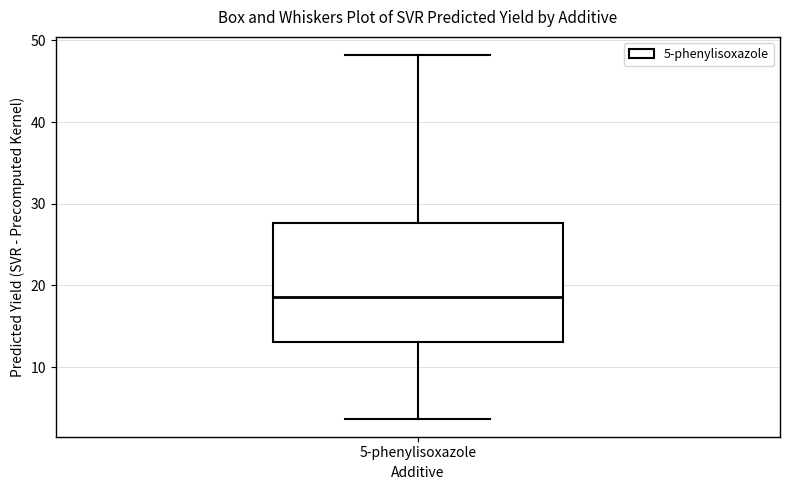

Transcribe this box plot: give where the median line is, the range the box spans, and where the two whiskers end, as read against the y-axis. The values are not printed on the chart, so give them approximately, as read against the axis.

median 19, box 13 to 28, whiskers 4 to 48